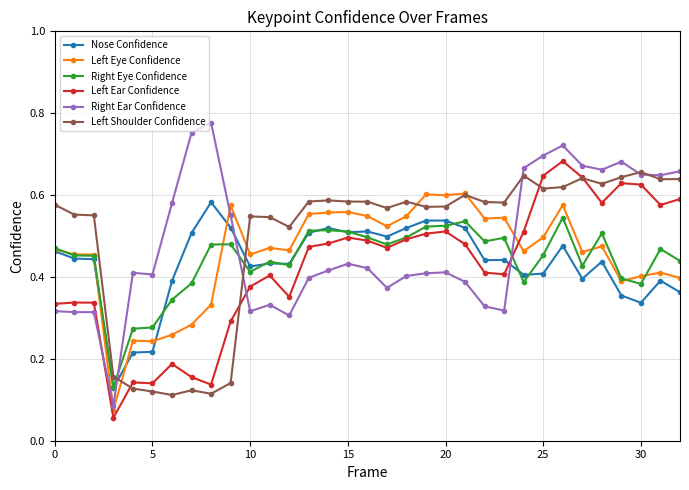

True or false: Left Ear Confidence and Left Eye Confidence intersect in this chart.

True